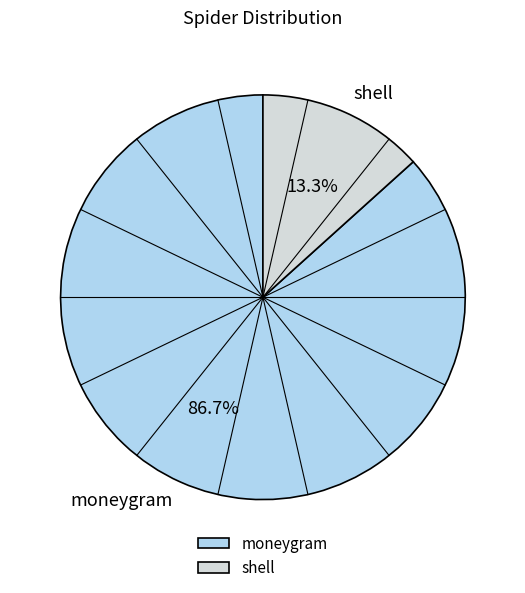

Count the number of slices in the pie.

2